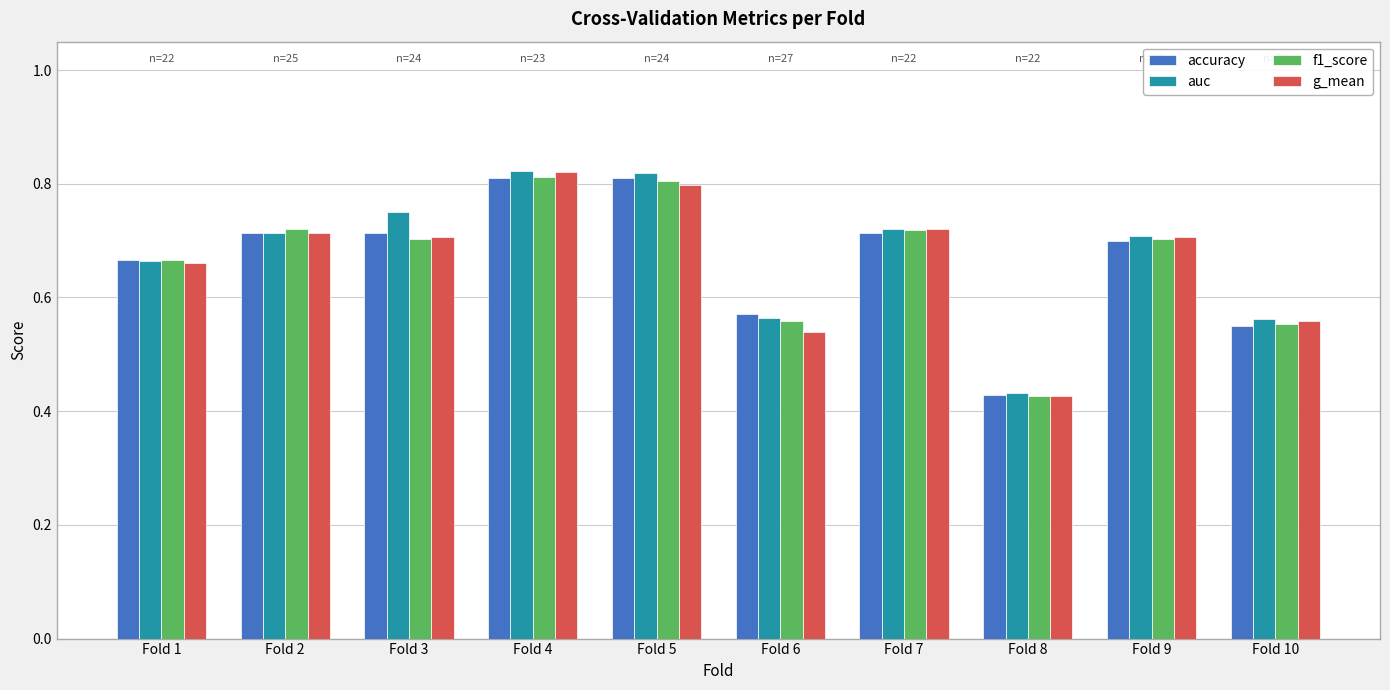

What is the difference between the accuracy values at Fold 5 and Fold 1?

0.1